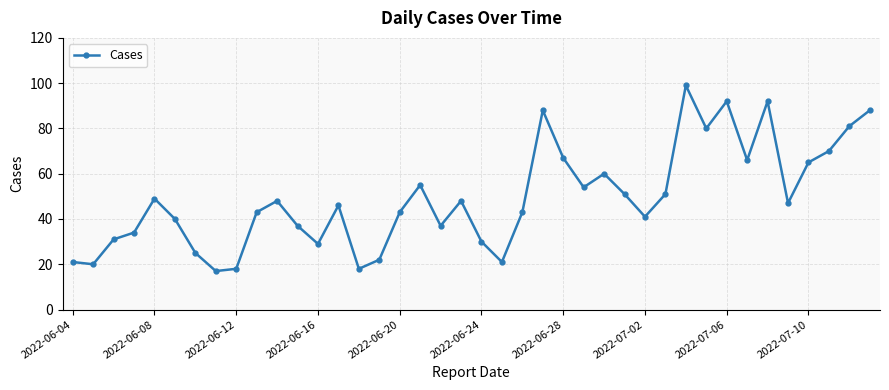

What is the value of the 15th point from the left?

18